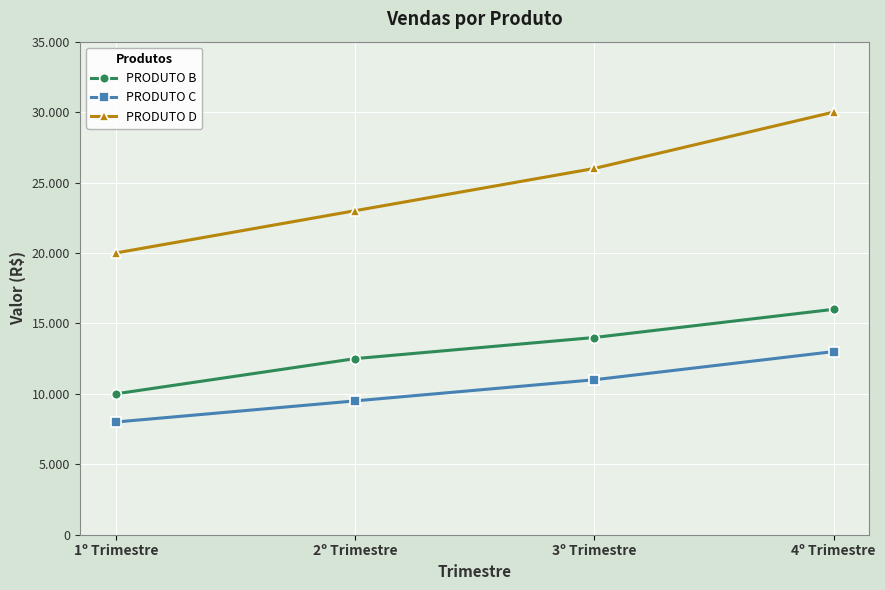

True or false: PRODUTO B and PRODUTO D intersect in this chart.

False